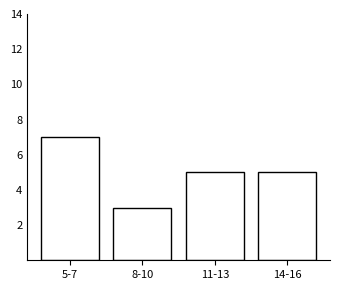

Reading left to right, transcribe all the data shown in this chart.

5-7=7	8-10=3	11-13=5	14-16=5